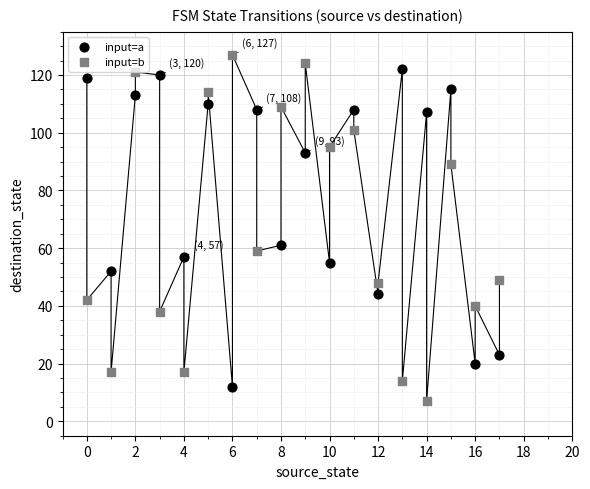

What are all the series names shown in the legend?

input=a, input=b